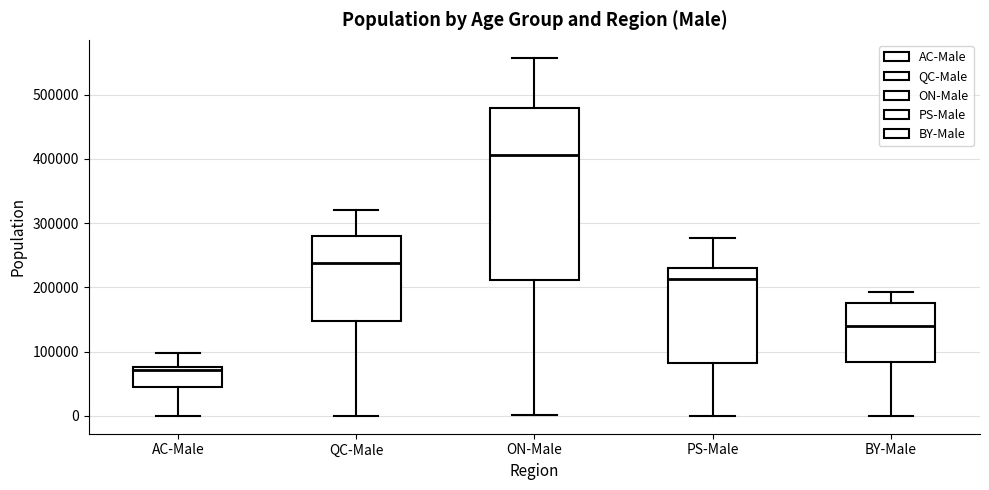

Which box has the highest median line?

ON-Male